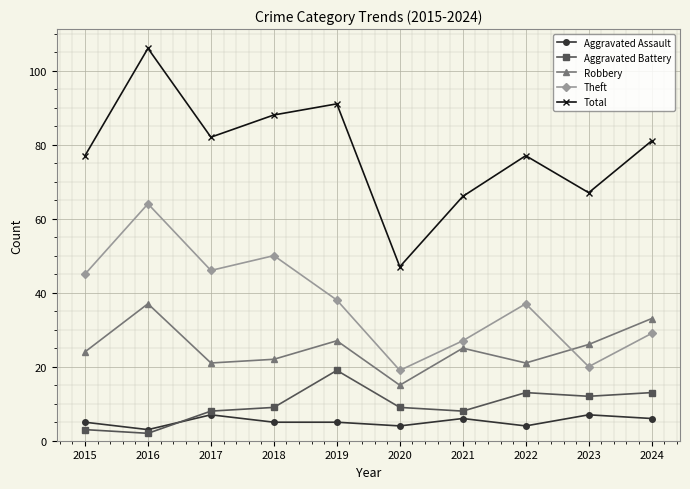

How many series are shown in this chart?

5